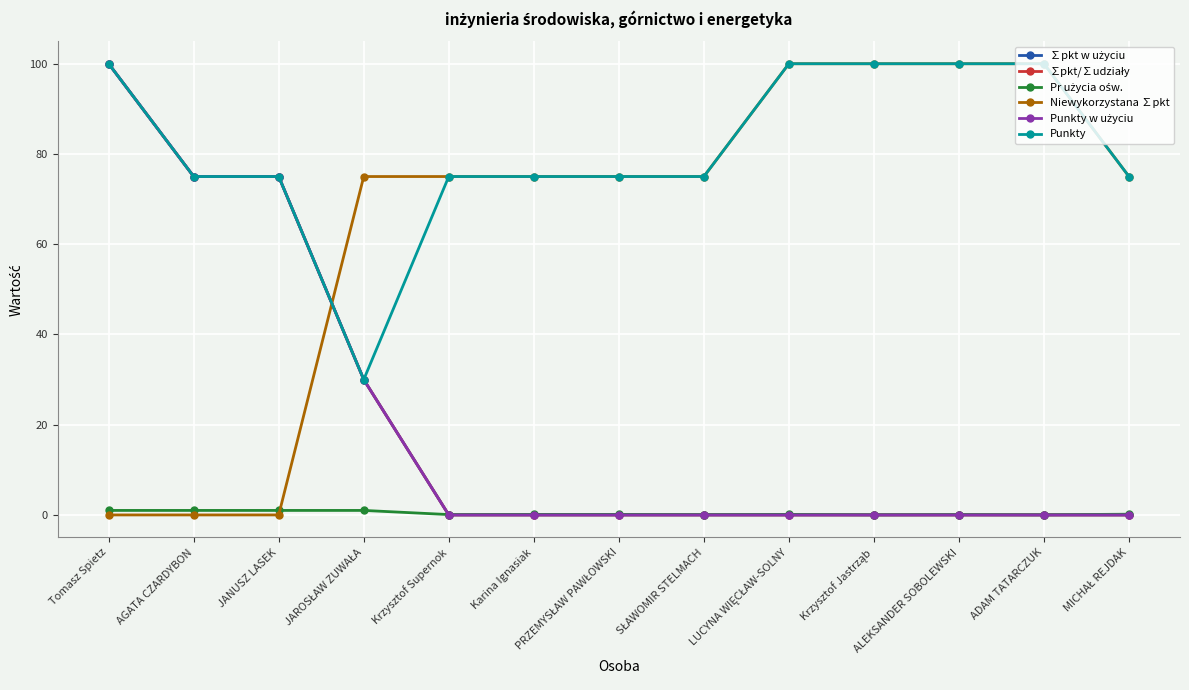

True or false: Punkty and Pr użycia ośw. intersect in this chart.

False